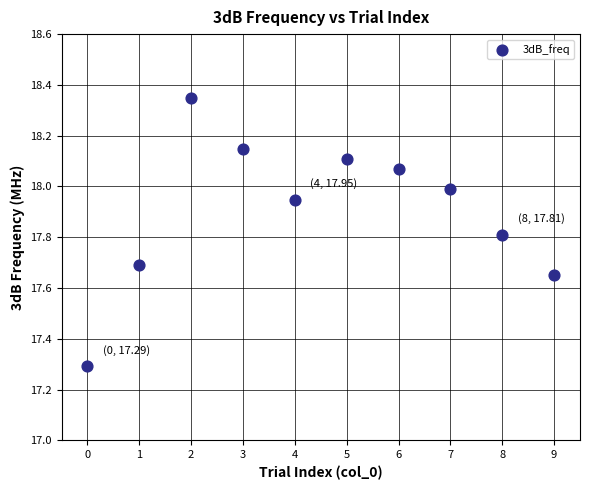

What Y value in the scatter plot is closest to 17?

17.3